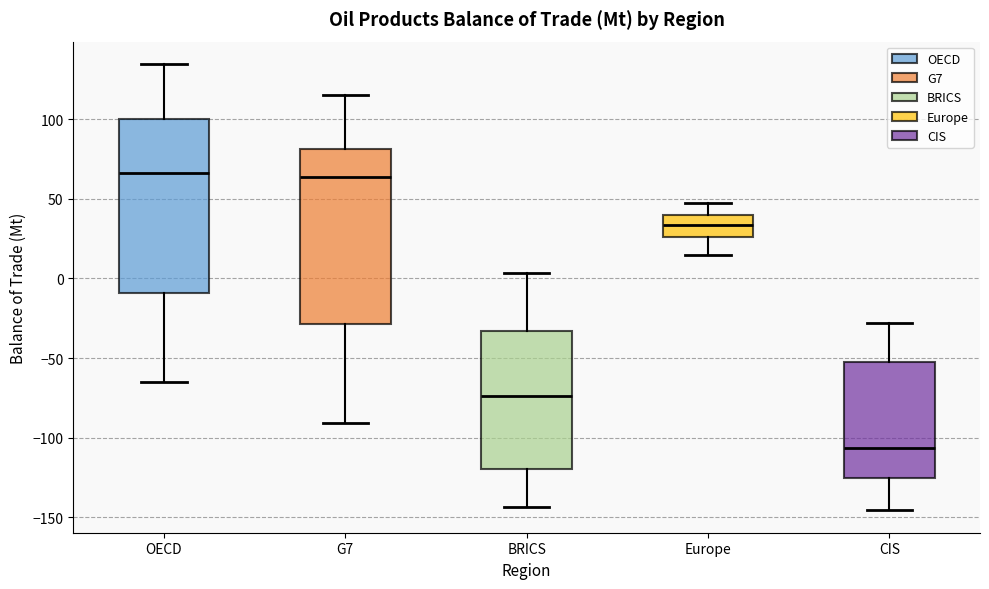

Reading left to right, read every box against the y-axis: the position of its median line, the range the box covers, and the ends of its whiskers. The values are not printed on the chart, so give them approximately, as read against the axis.

OECD: median 65, box -10 to 100, whiskers -65 to 135
G7: median 65, box -30 to 80, whiskers -90 to 115
BRICS: median -75, box -120 to -35, whiskers -145 to 5
Europe: median 35, box 25 to 40, whiskers 15 to 45
CIS: median -105, box -125 to -55, whiskers -145 to -30